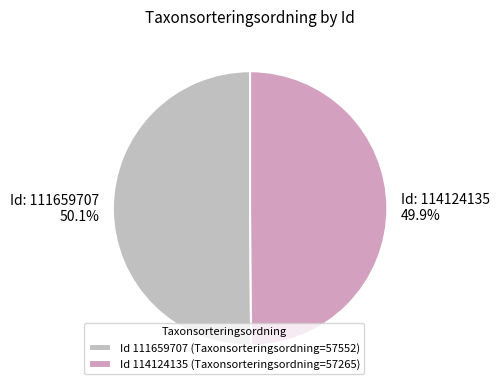

Is there a majority slice in this chart?

Yes